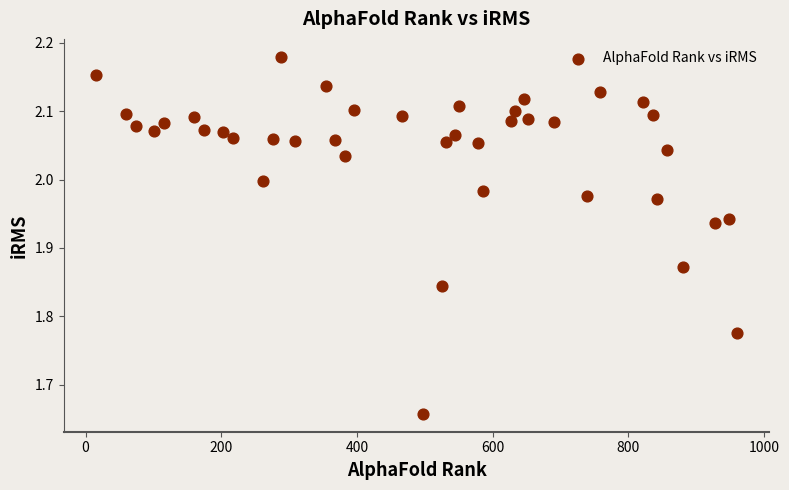

What is the range of Y values (max minus min)?

0.5